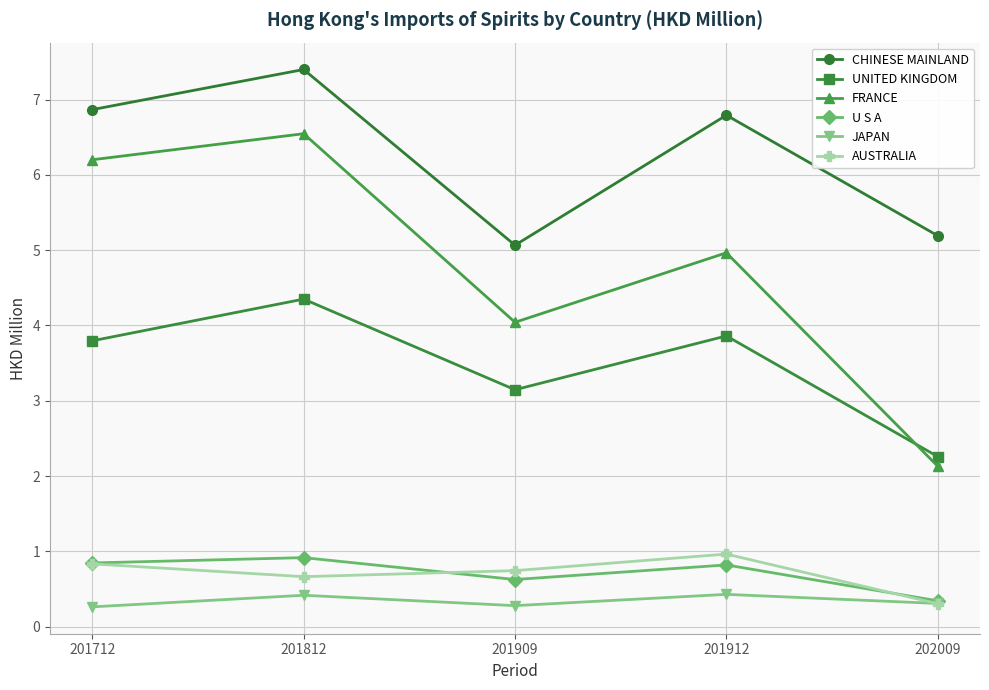

What is the difference between the FRANCE values at 201712 and 201812?

0.3